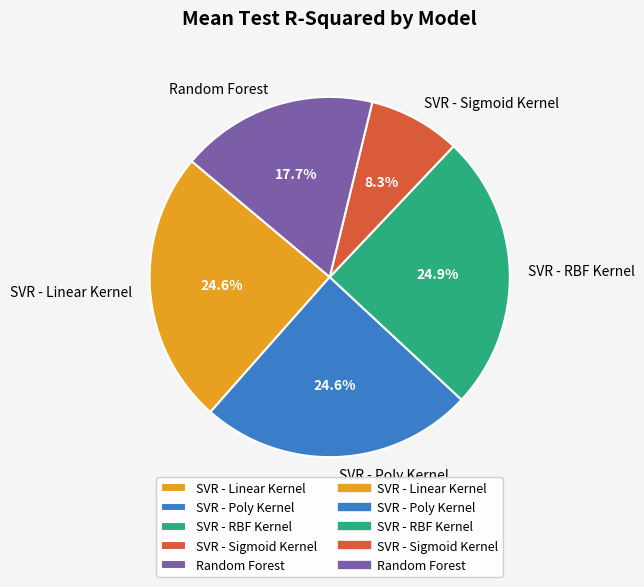

Do SVR - Poly Kernel and SVR - Sigmoid Kernel together represent more than half of the pie?

No